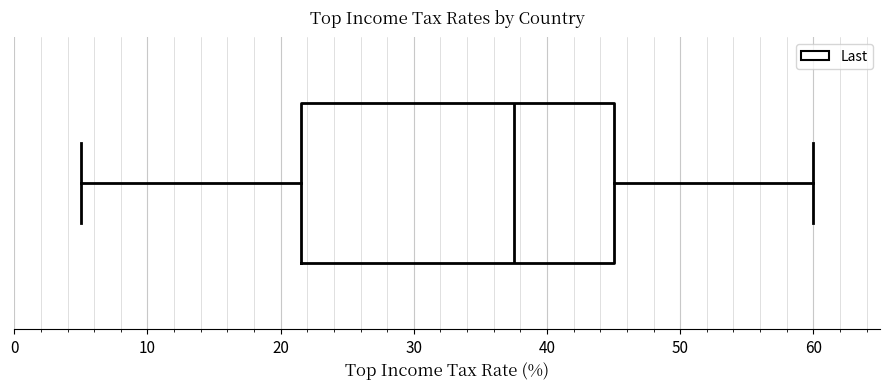

Read this box plot against the x-axis: the position of the median line, the range covered by the box, and the ends of both whiskers. The values are not printed on the chart, so give them approximately, as read against the axis.

median 38, box 22 to 45, whiskers 5 to 60